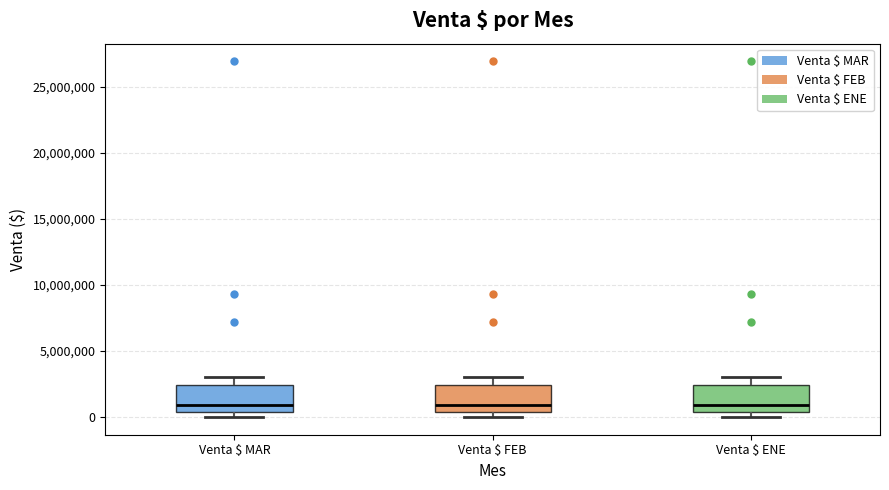

Where does the upper whisker of the box for Venta $ MAR end on the y-axis? The values are not printed on the chart, so give them approximately, as read against the axis.

3000000